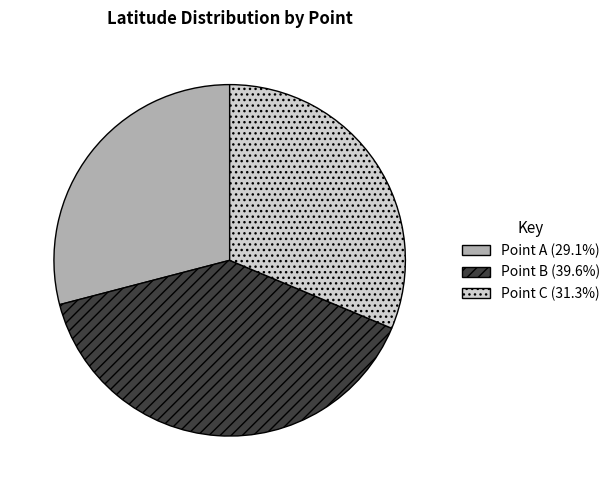

Which slice is the largest?

Point B